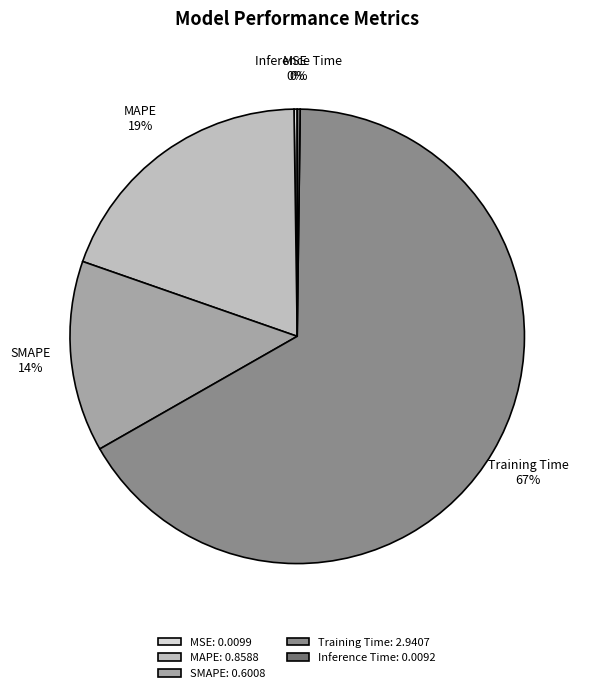

True or false: SMAPE accounts for 14% of the total.

True